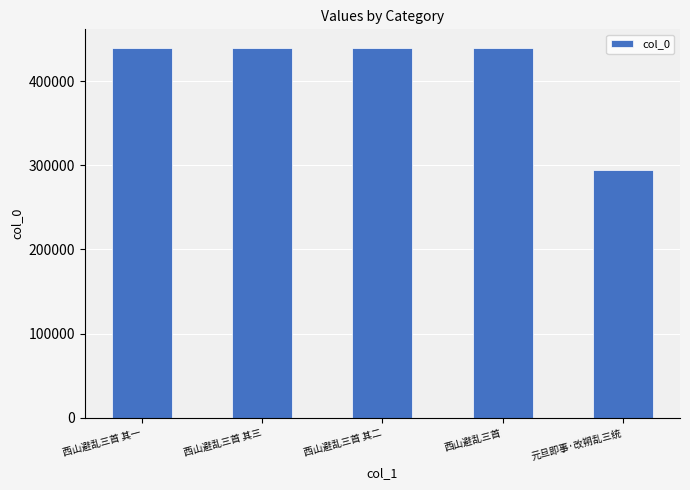

The value at 西山避乱三首 is 232026. True or false?

False